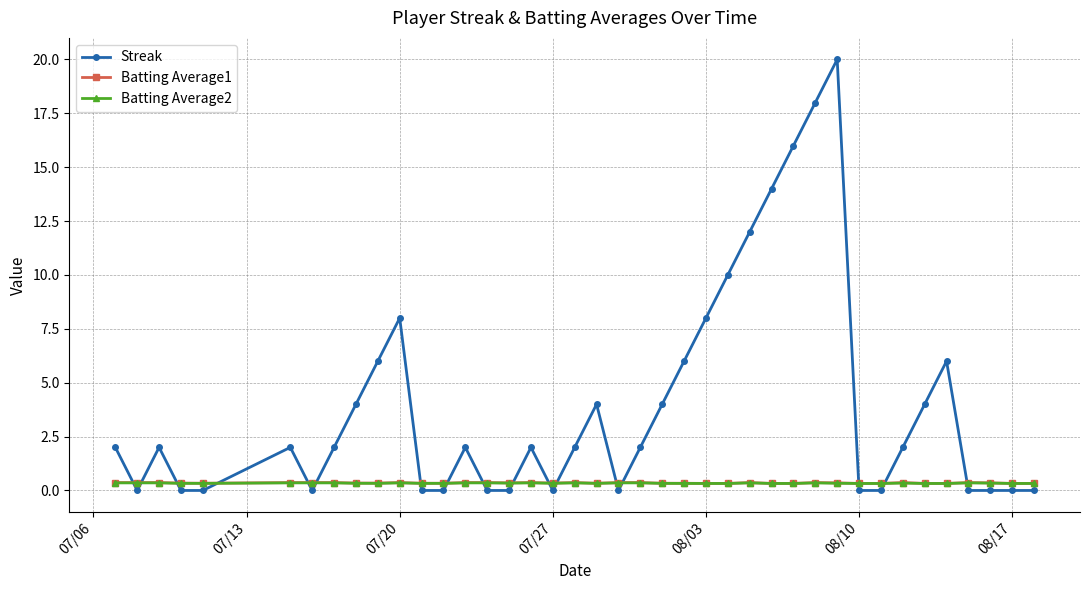

Count the number of categories in the chart.

40